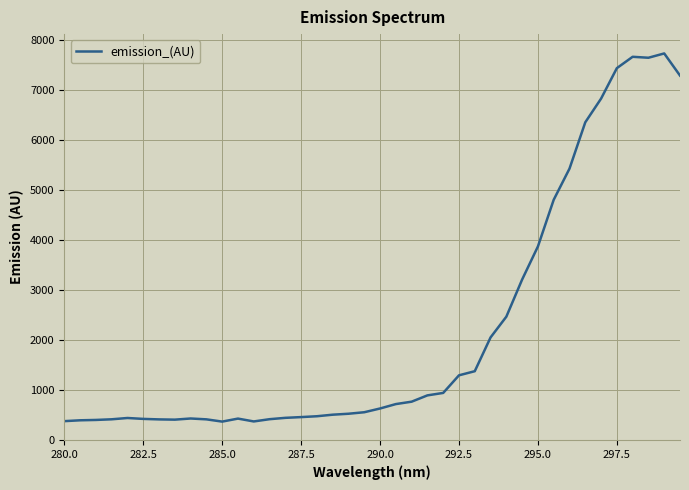

What is the maximum value shown in the chart?

7727